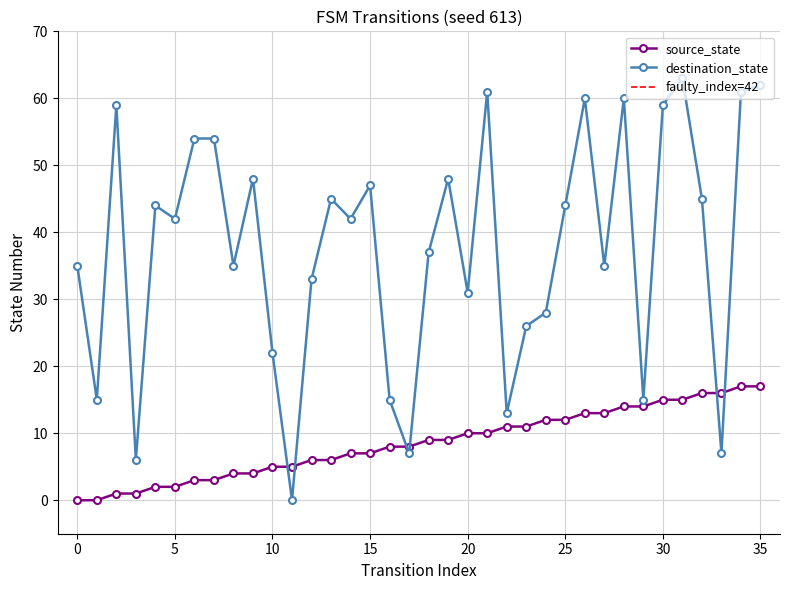

True or false: source_state has a value of 10 at 14.

False